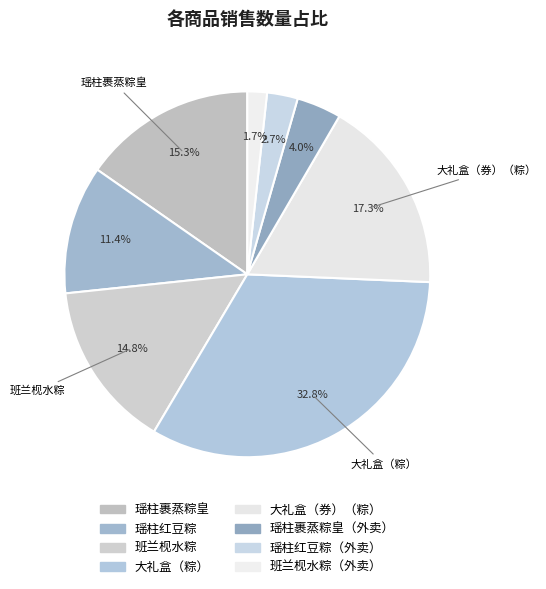

Is it true that 班兰枧水粽（外卖） is 17% of the pie?

False